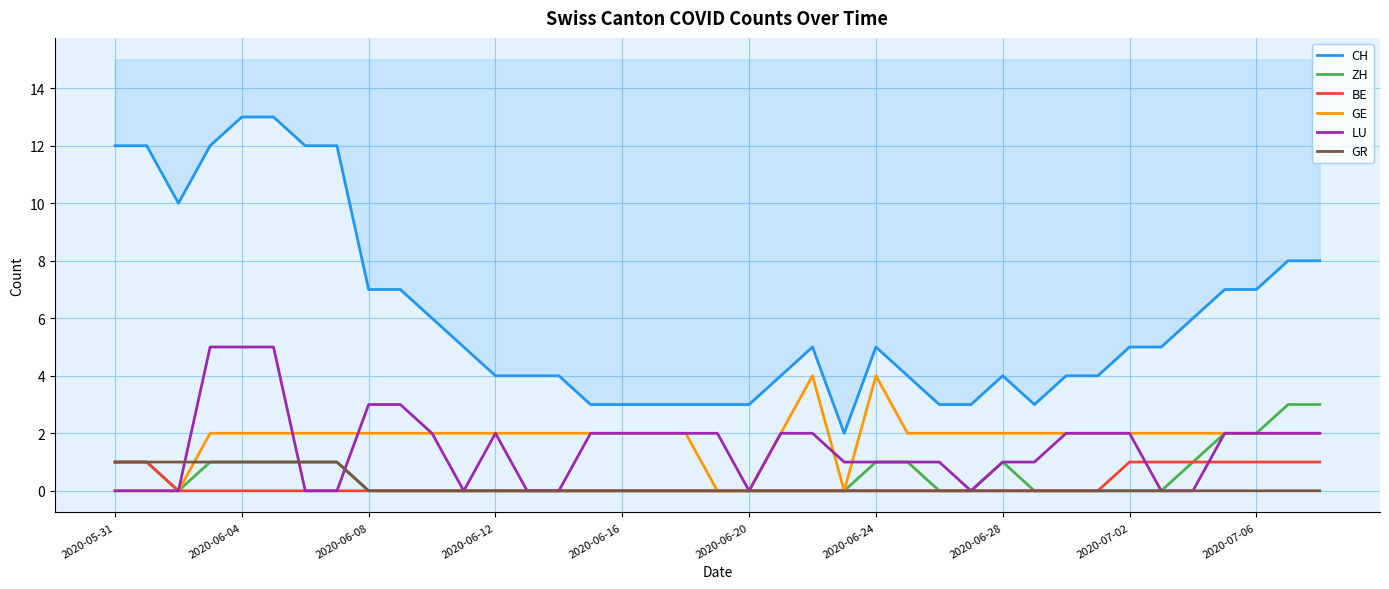

How many BE values are between 0 and 1?

39